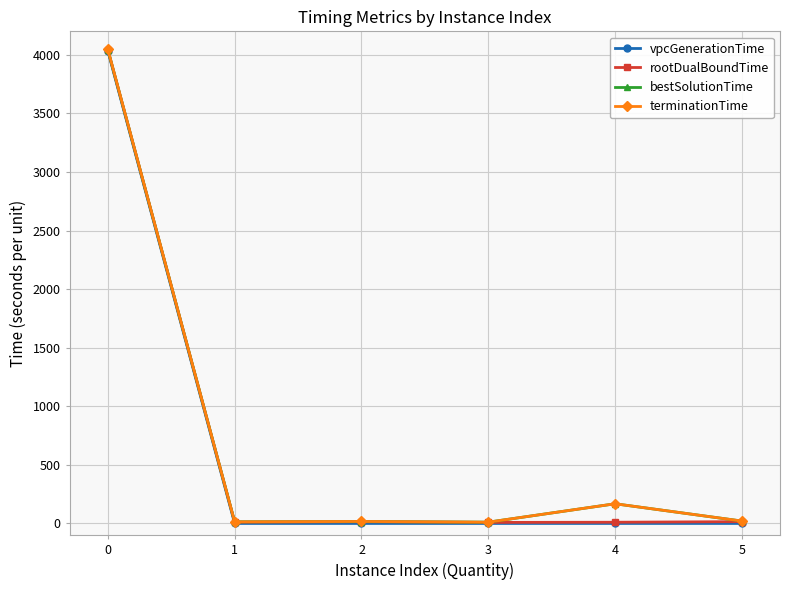

The rootDualBoundTime series shows 4043.0 at 0. True or false?

True